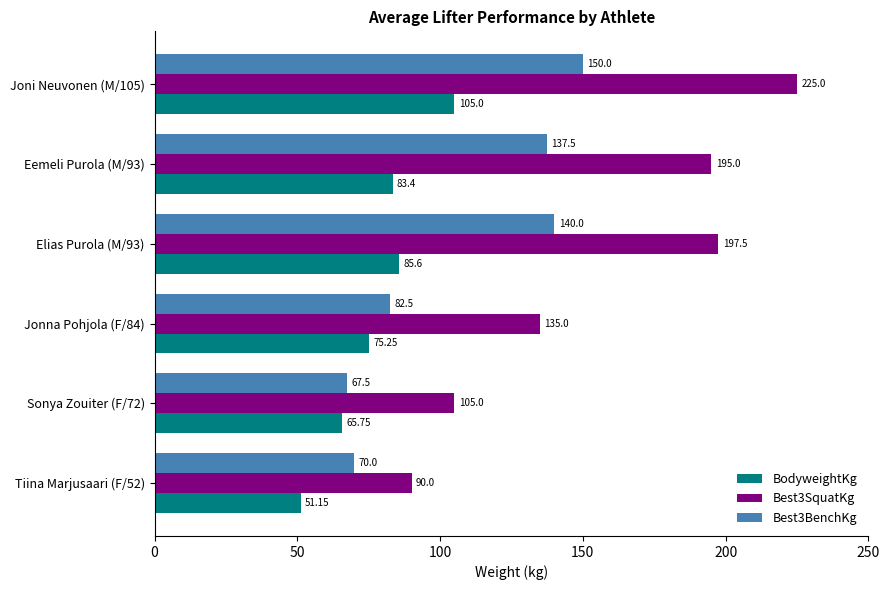

List the series in order of their overall mean, highest first.

Best3SquatKg, Best3BenchKg, BodyweightKg